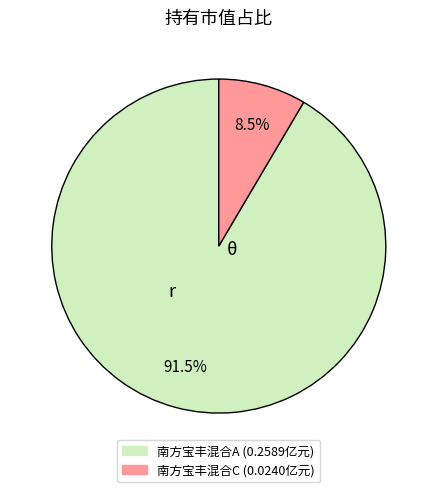

Which slice is the largest?

南方宝丰混合A